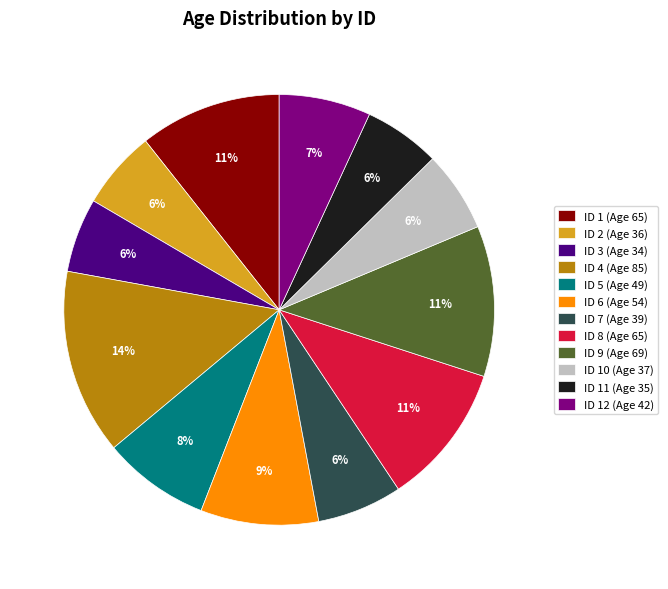

Count the number of slices in the pie.

12